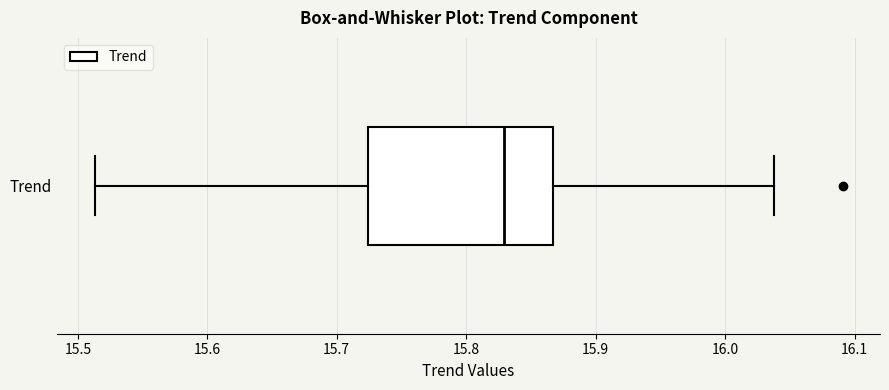

Where does the right whisker of the box for Trend end on the x-axis? The values are not printed on the chart, so give them approximately, as read against the axis.

16.04